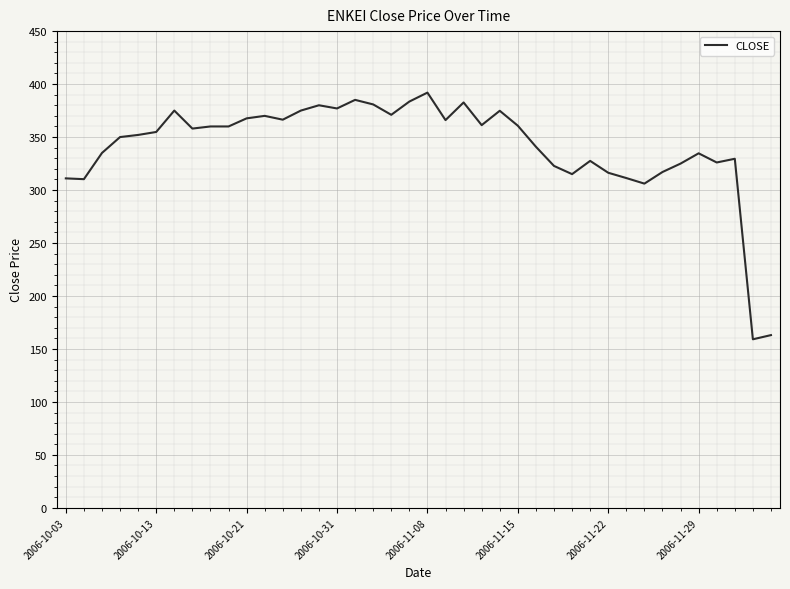

What is the minimum value shown in the chart?

159.1